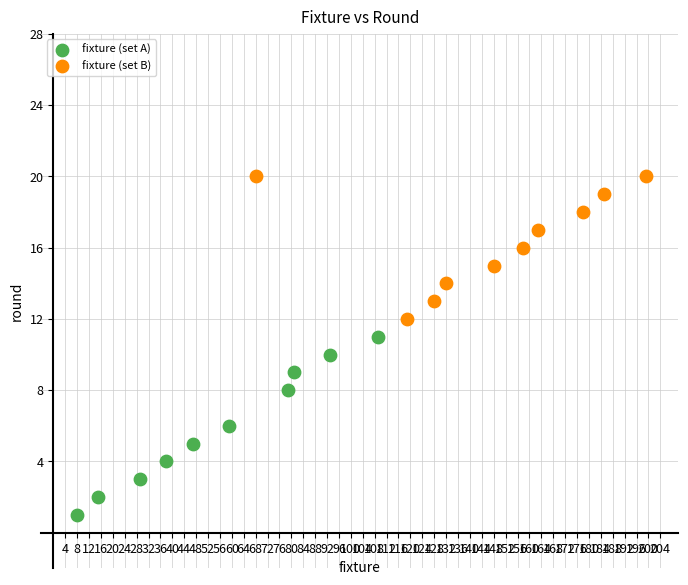

Which series reaches the minimum Y coordinate?

fixture (set A)